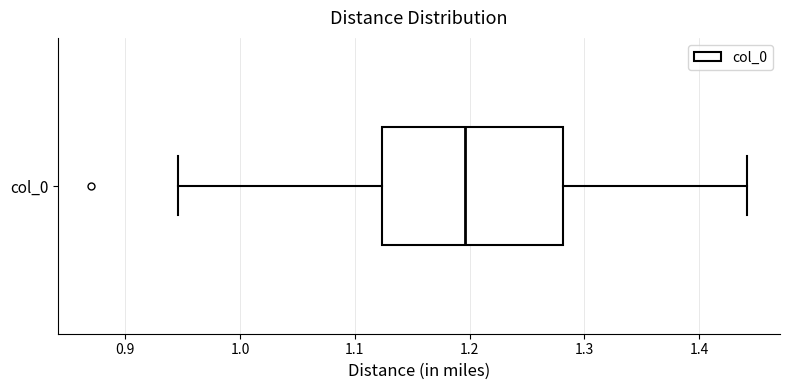

Read this box plot against the x-axis: the position of the median line, the range covered by the box, and the ends of both whiskers. The values are not printed on the chart, so give them approximately, as read against the axis.

median 1.20, box 1.12 to 1.28, whiskers 0.95 to 1.44